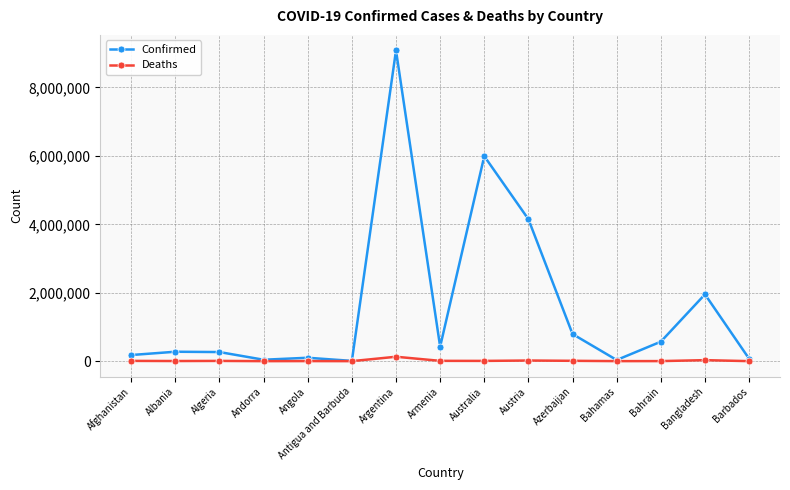

Rank the series by their maximum value, from lowest to highest.

Deaths, Confirmed